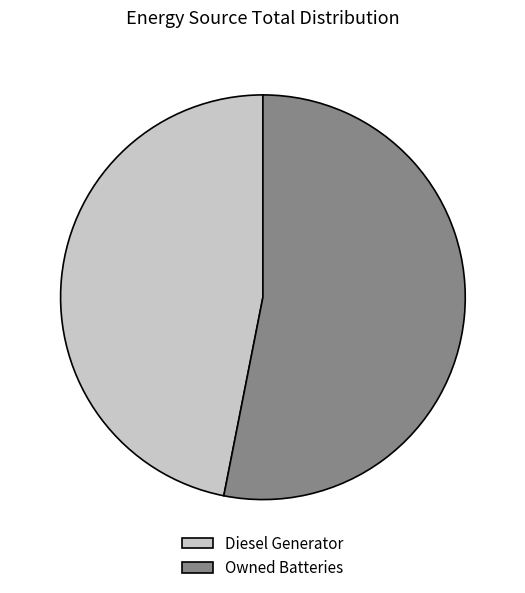

What is the smallest slice in the pie chart?

Diesel Generator